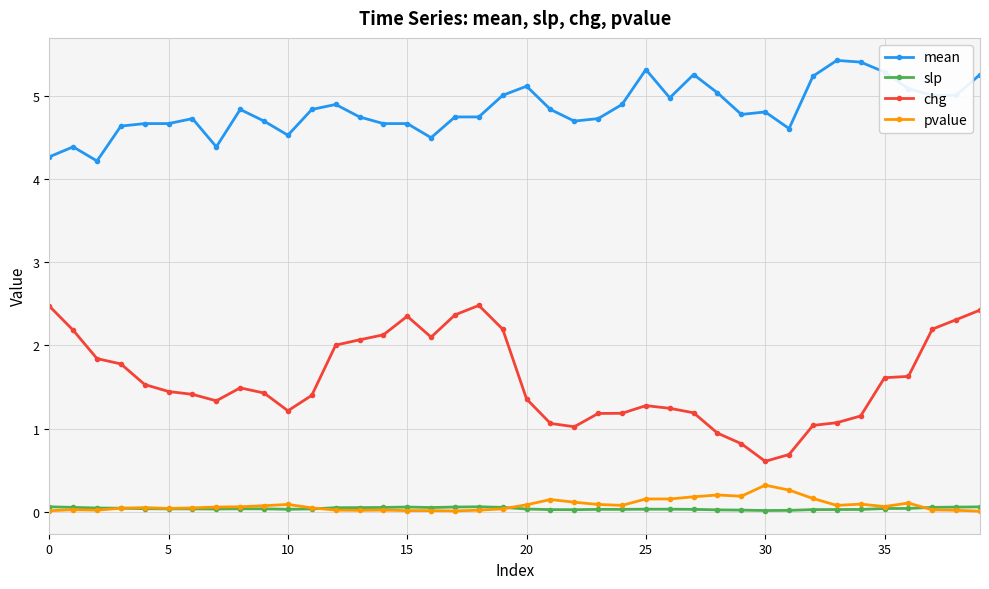

At how many categories does at least one series exceed 4?

40